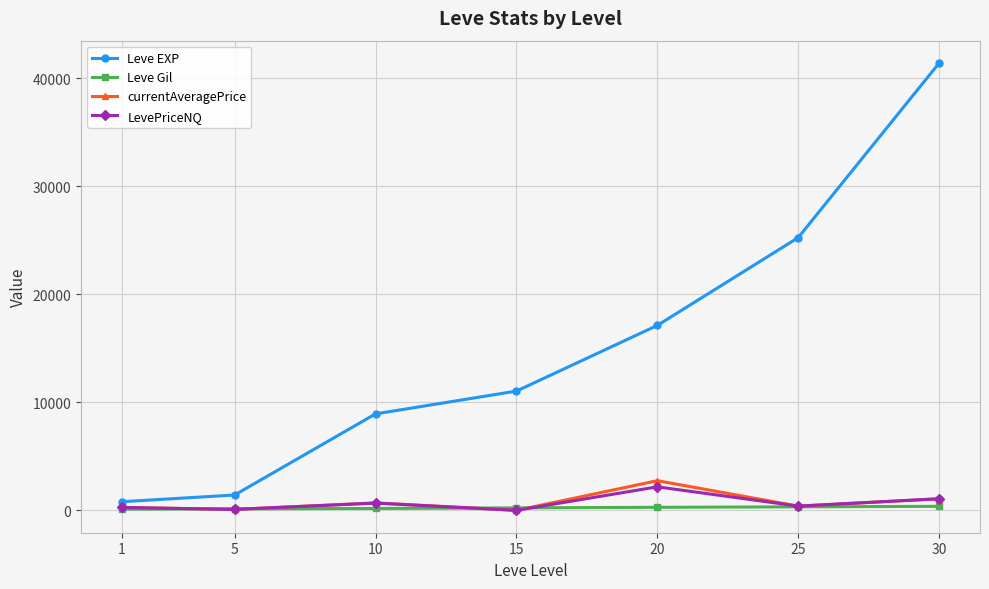

In LevePriceNQ, how many points are lower than both neighbors (excluding endpoints)?

3